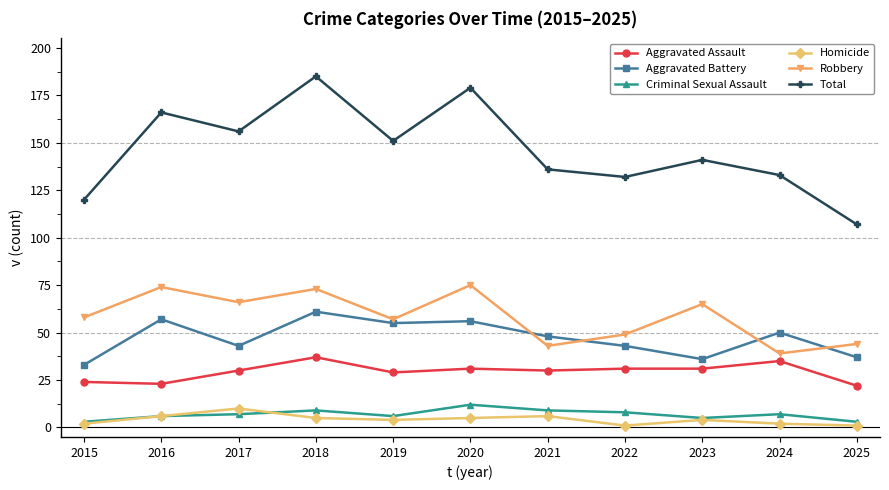

Reading right to left, transcribe all the data shown in this chart.

Aggravated Assault: 2025=22	2024=35	2023=31	2022=31	2021=30	2020=31	2019=29	2018=37	2017=30	2016=23	2015=24
Aggravated Battery: 2025=37	2024=50	2023=36	2022=43	2021=48	2020=56	2019=55	2018=61	2017=43	2016=57	2015=33
Criminal Sexual Assault: 2025=3	2024=7	2023=5	2022=8	2021=9	2020=12	2019=6	2018=9	2017=7	2016=6	2015=3
Homicide: 2025=1	2024=2	2023=4	2022=1	2021=6	2020=5	2019=4	2018=5	2017=10	2016=6	2015=2
Robbery: 2025=44	2024=39	2023=65	2022=49	2021=43	2020=75	2019=57	2018=73	2017=66	2016=74	2015=58
Total: 2025=107	2024=133	2023=141	2022=132	2021=136	2020=179	2019=151	2018=185	2017=156	2016=166	2015=120